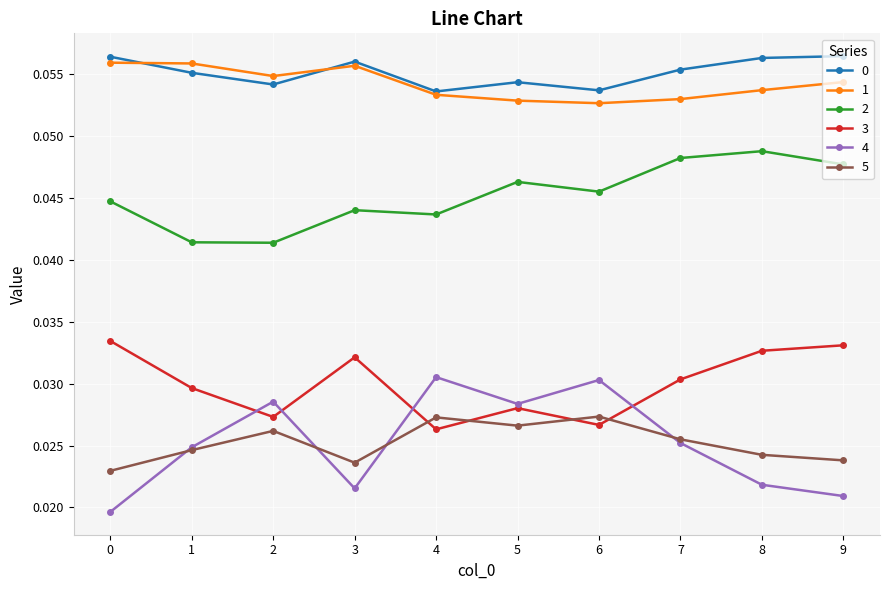

Is the value of 4 at 9 greater than the value of 2 at 5?

No